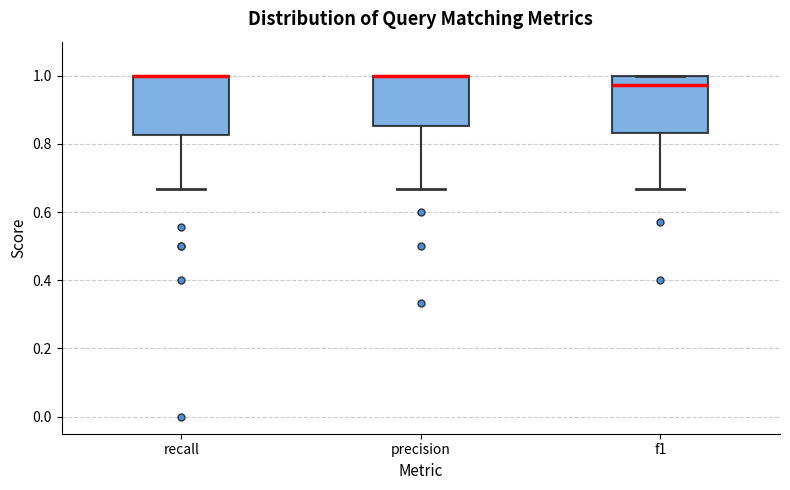

Where does the lower whisker of the box for precision end on the y-axis? The values are not printed on the chart, so give them approximately, as read against the axis.

0.66